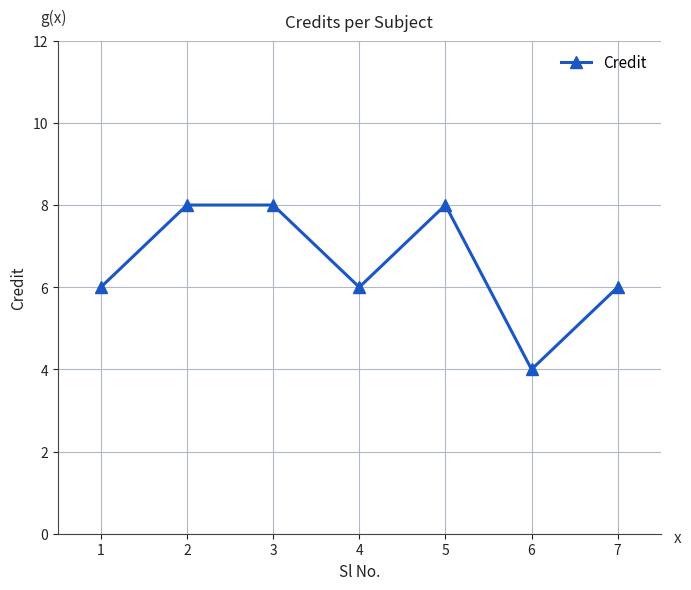

Does the chart have visible grid lines?

Yes